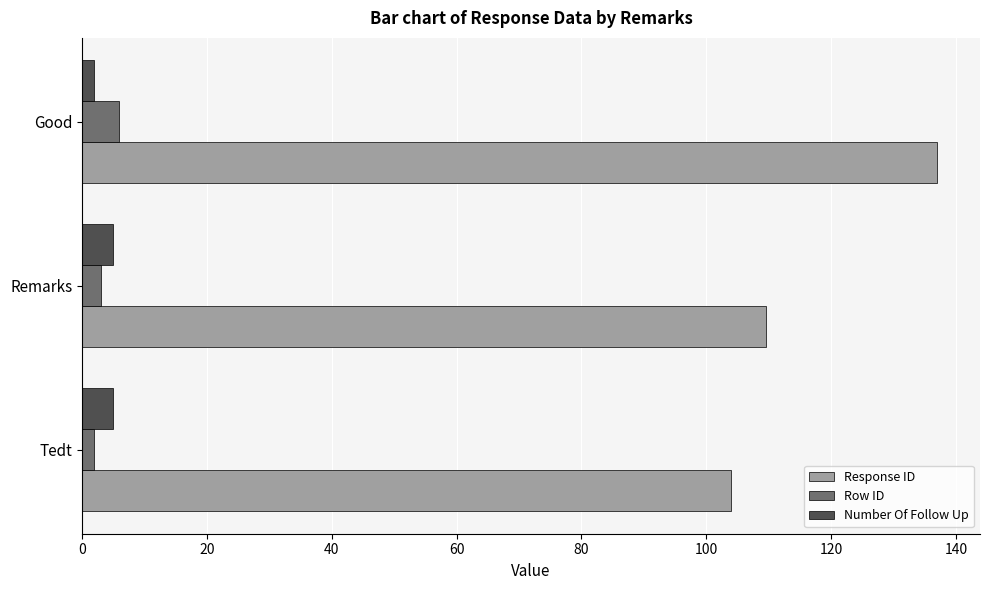

List the labels in order of Response ID value, smallest first.

Tedt, Remarks, Good